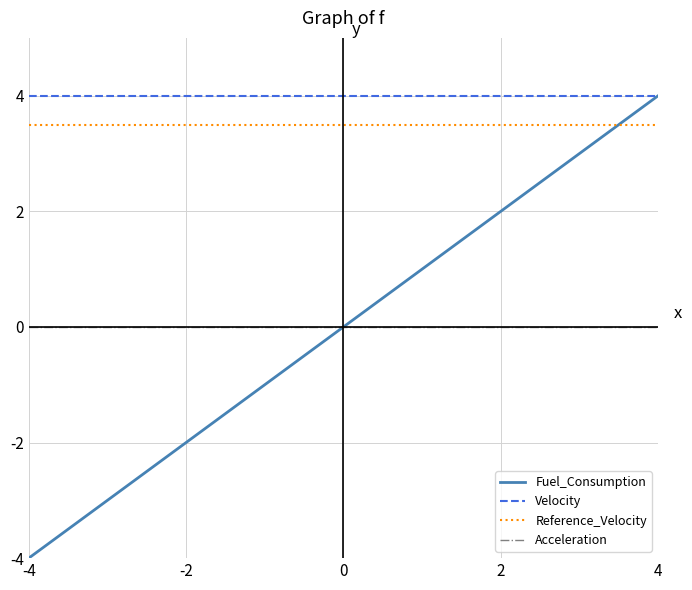

At how many categories does at least one series exceed -1?

20